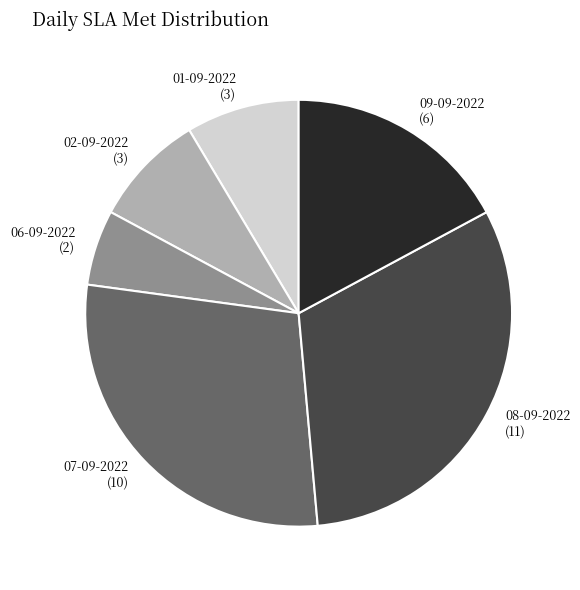

What is the largest slice in the pie chart?

08-09-2022